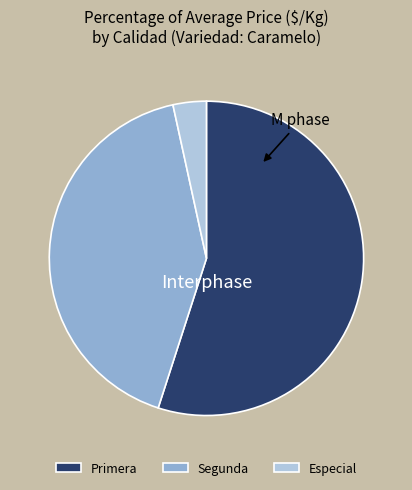

How many segments does this pie chart have?

3